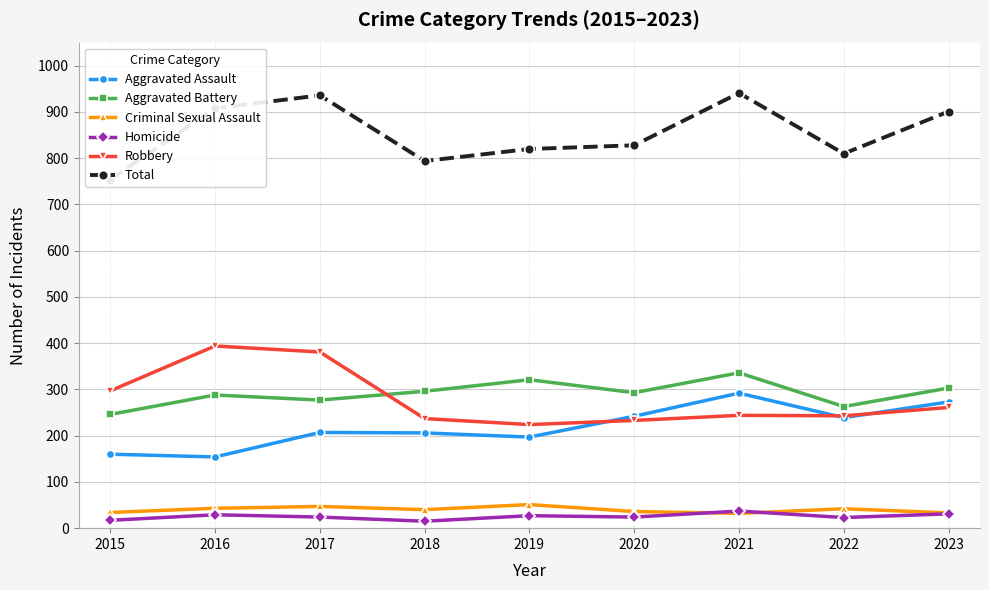

Is the value of Criminal Sexual Assault at 2015 greater than the value of Aggravated Assault at 2020?

No